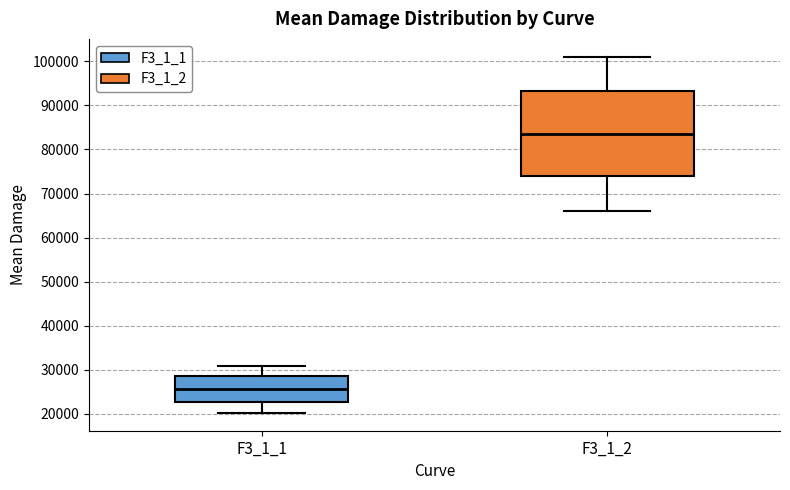

Which box has the lowest median line?

F3_1_1